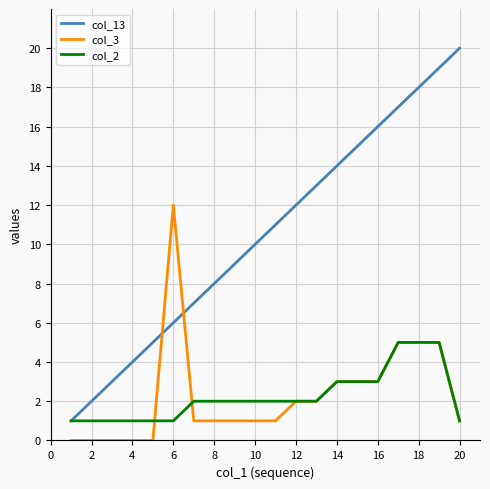

Reading left to right, what are all the values shown in this chart?

col_13: 1	2	3	4	5	6	7	8	9	10	11	12	13	14	15	16	17	18	19	20
col_3: 0	0	0	0	0	12	1	1	1	1	1	2	2	3	3	3	5	5	5	1
col_2: 1	1	1	1	1	1	2	2	2	2	2	2	2	3	3	3	5	5	5	1